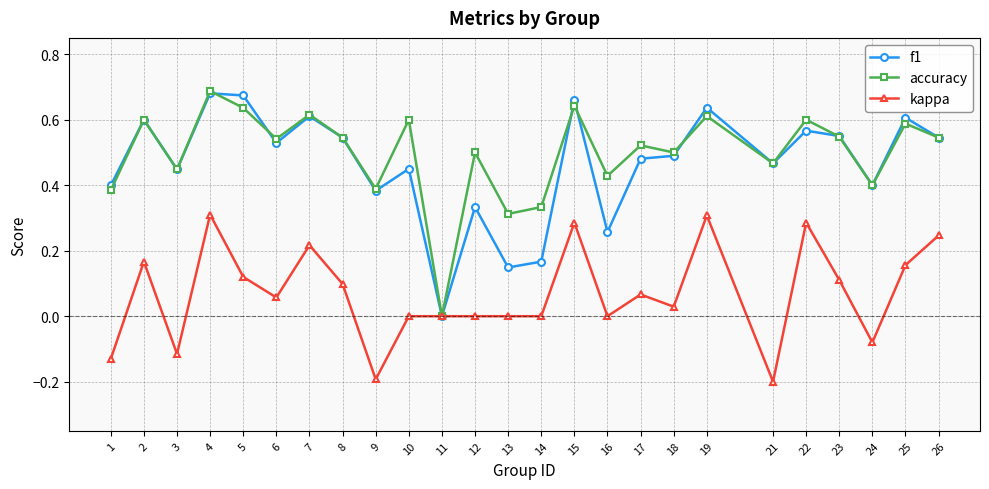

Count the number of data series in this chart.

3